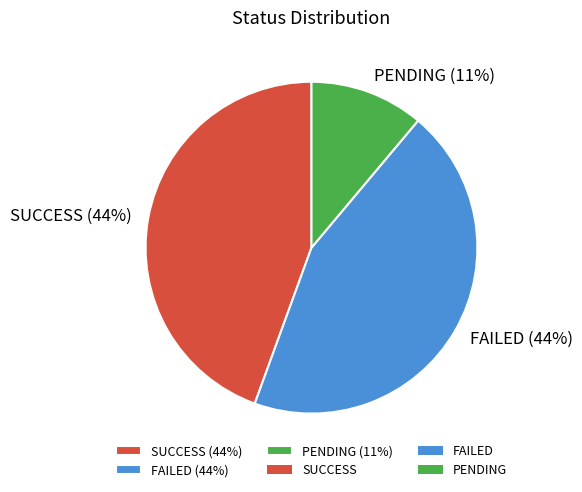

Do SUCCESS (44%) and FAILED (44%) together represent more than half of the pie?

Yes